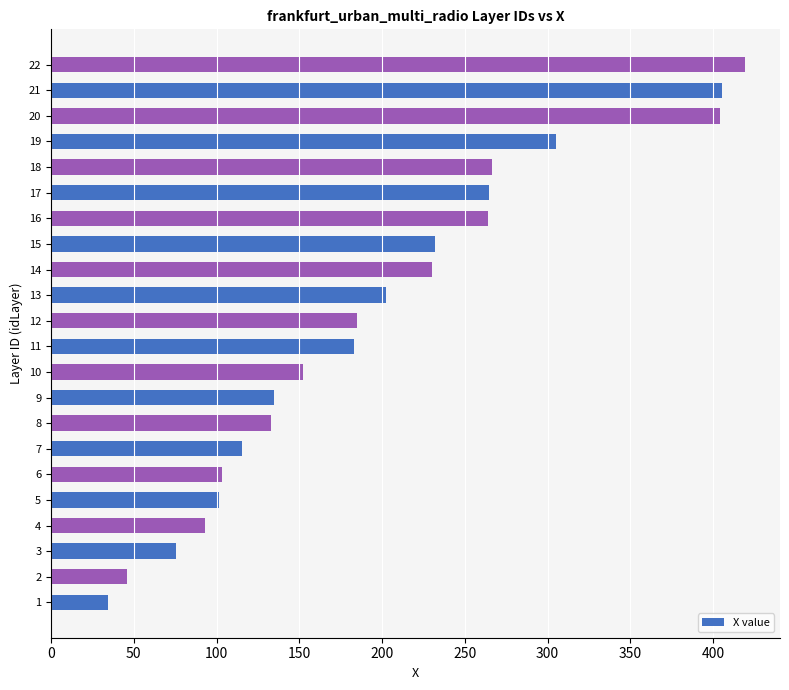

How many data points are less than 184?

11